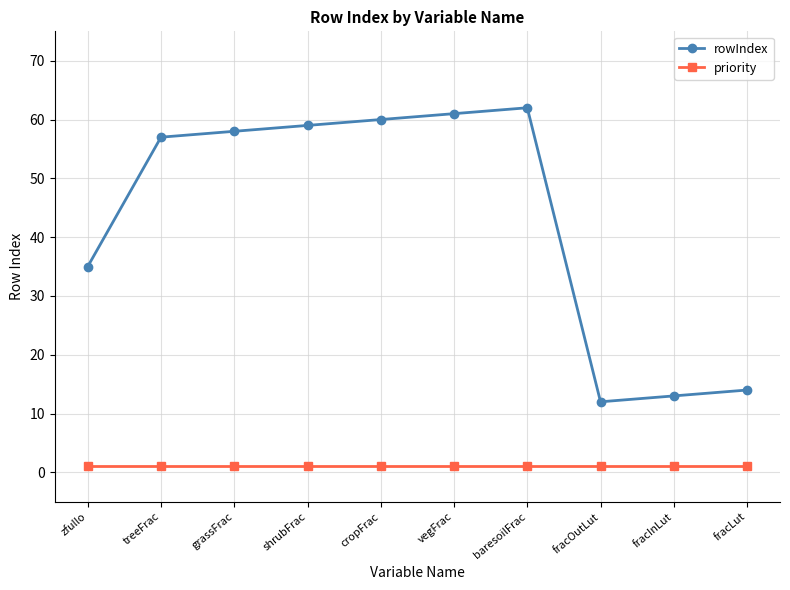

What are all the series names shown in the legend?

rowIndex, priority